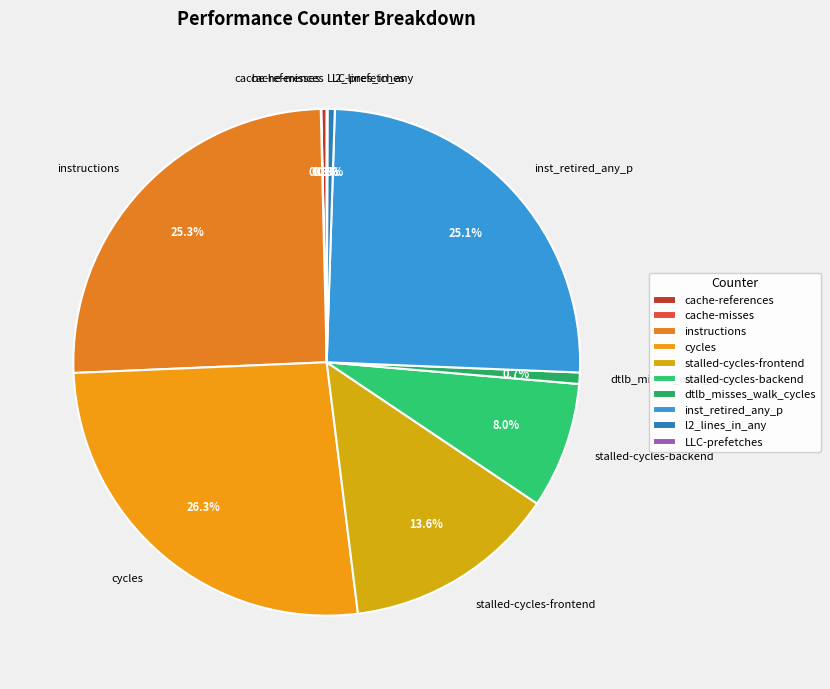

Which category has the biggest portion of the pie?

cycles